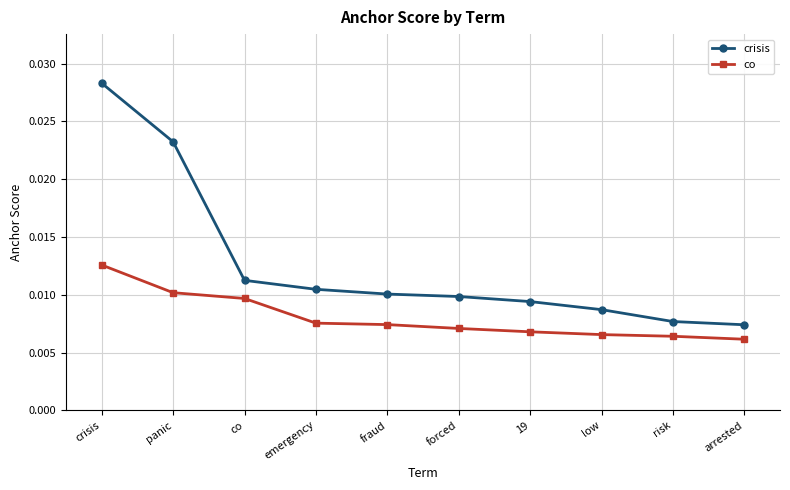

List the series in order of their peak value, highest first.

crisis, co